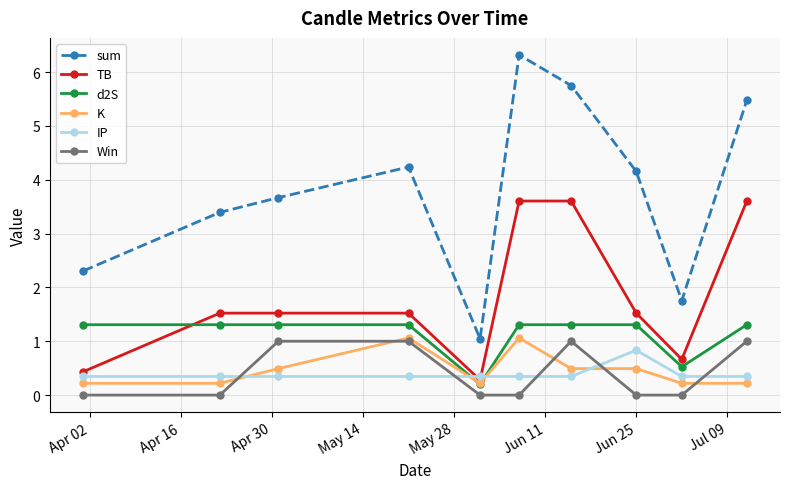

True or false: sum and Win intersect in this chart.

False